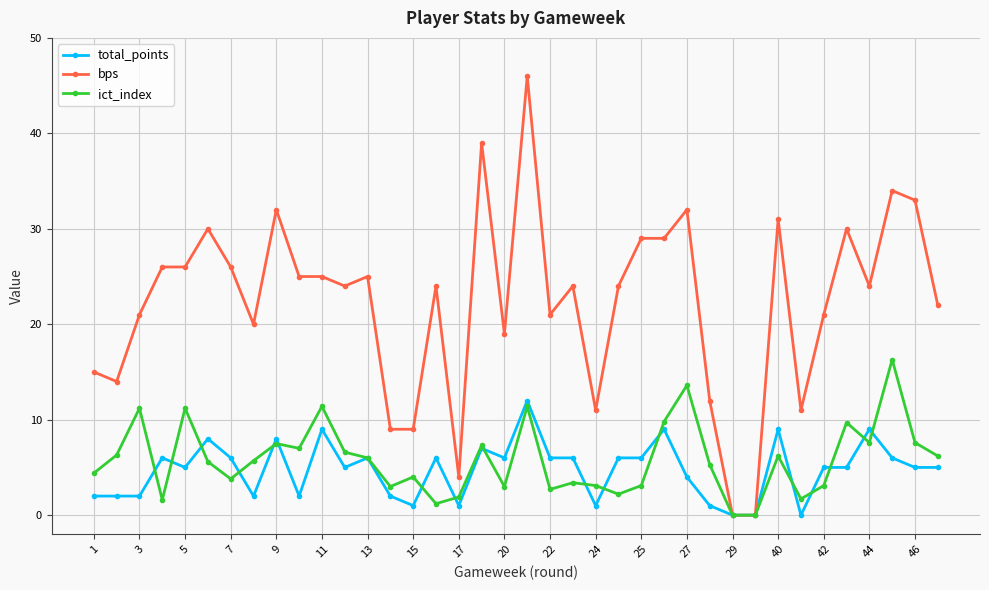

Rank the series by their maximum value, from highest to lowest.

bps, ict_index, total_points